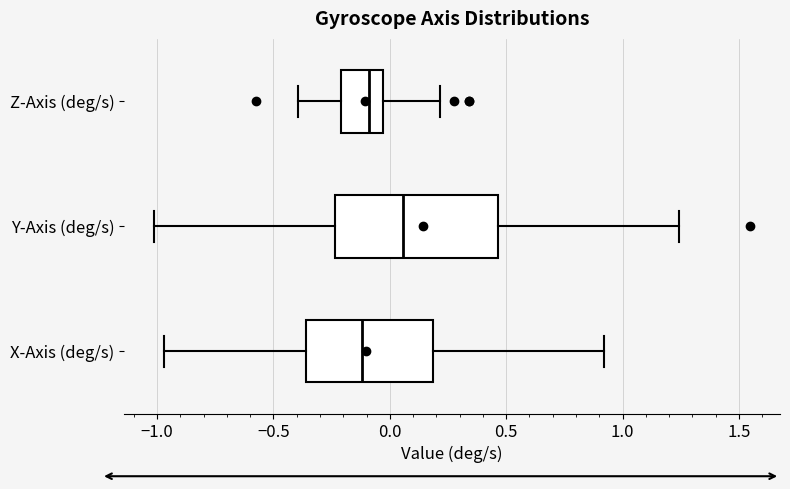

Where is the right edge of the box for Y-Axis (deg/s) on the x-axis? The values are not printed on the chart, so give them approximately, as read against the axis.

0.45